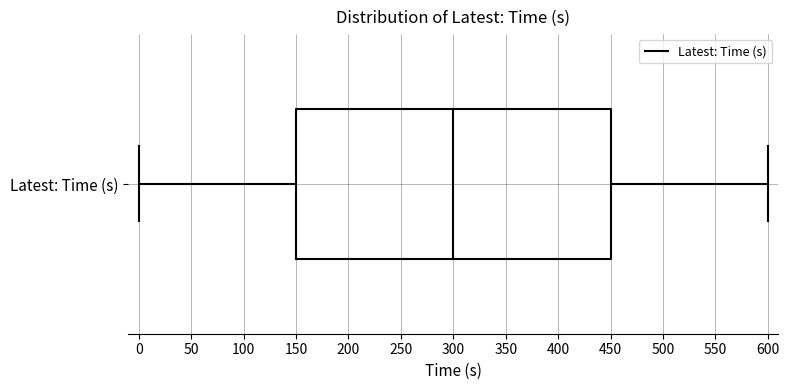

Read this box plot against the x-axis: the position of the median line, the range covered by the box, and the ends of both whiskers. The values are not printed on the chart, so give them approximately, as read against the axis.

median 300, box 150 to 450, whiskers 0 to 600